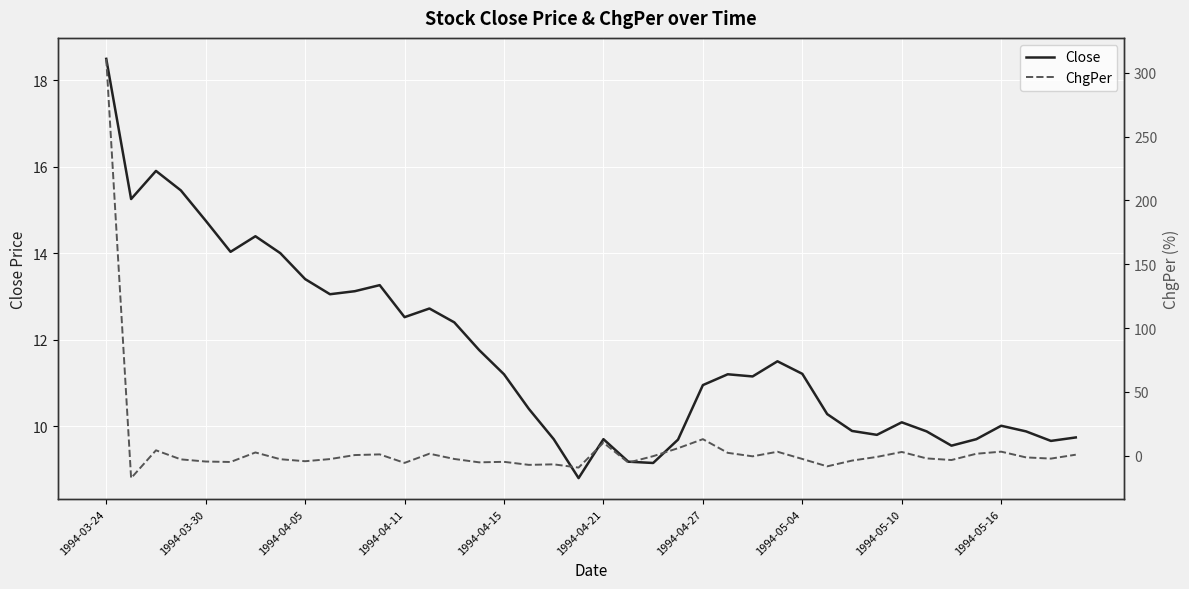

The Close series shows 3.6 at 1994-05-10. True or false?

False